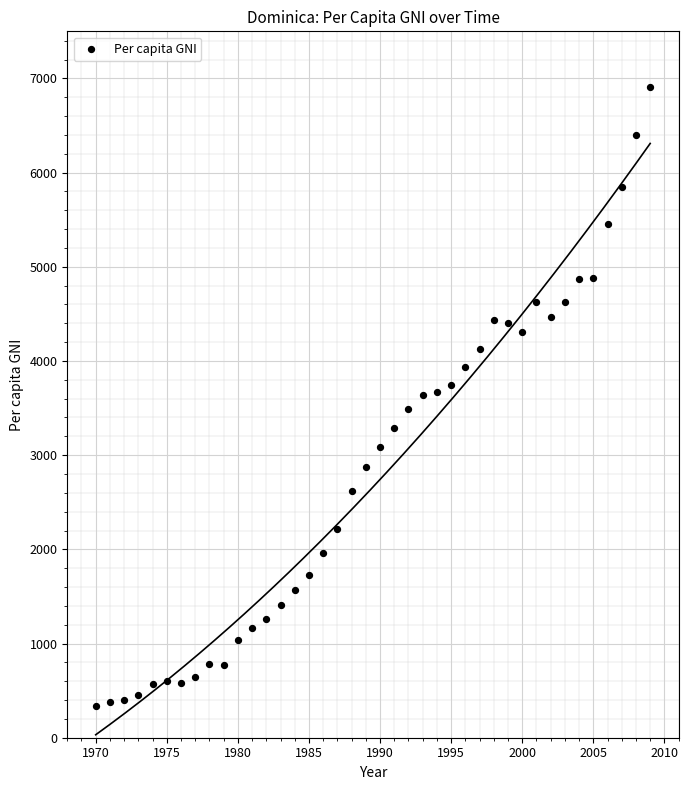

What is the range of X values (max minus min)?

39